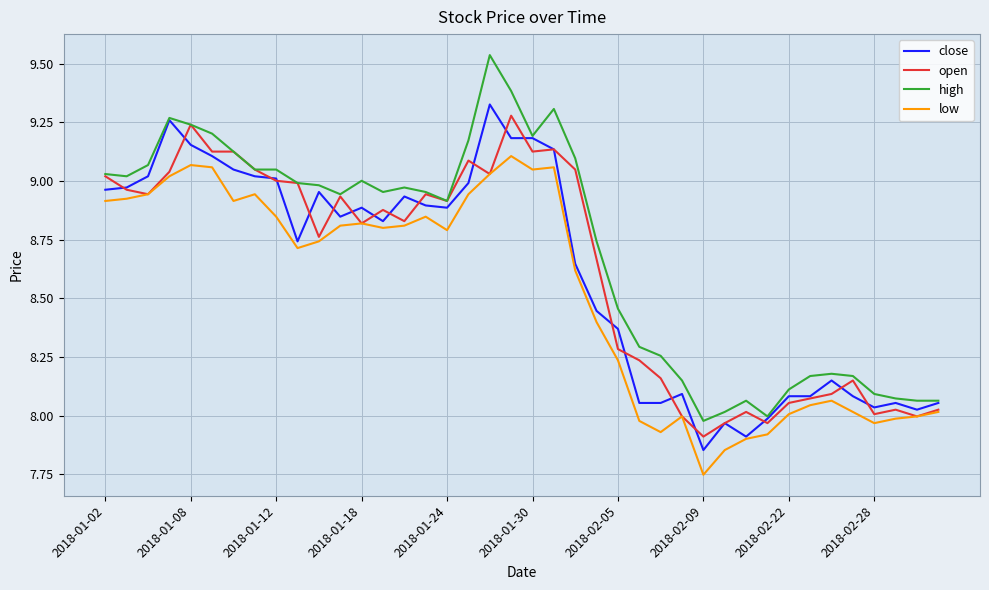

Which series has the widest spread of values?

high